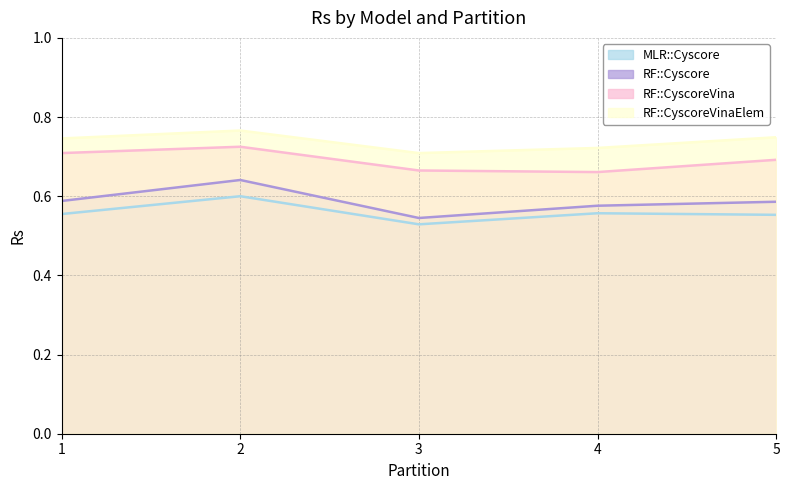

How many interior local peaks does the MLR::Cyscore series have?

2